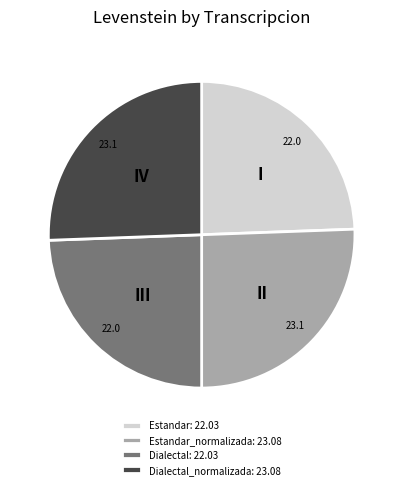

Approximately how many times larger is the value at Estandar_normalizada: 23.08 compared to Dialectal: 22.03?

1.0